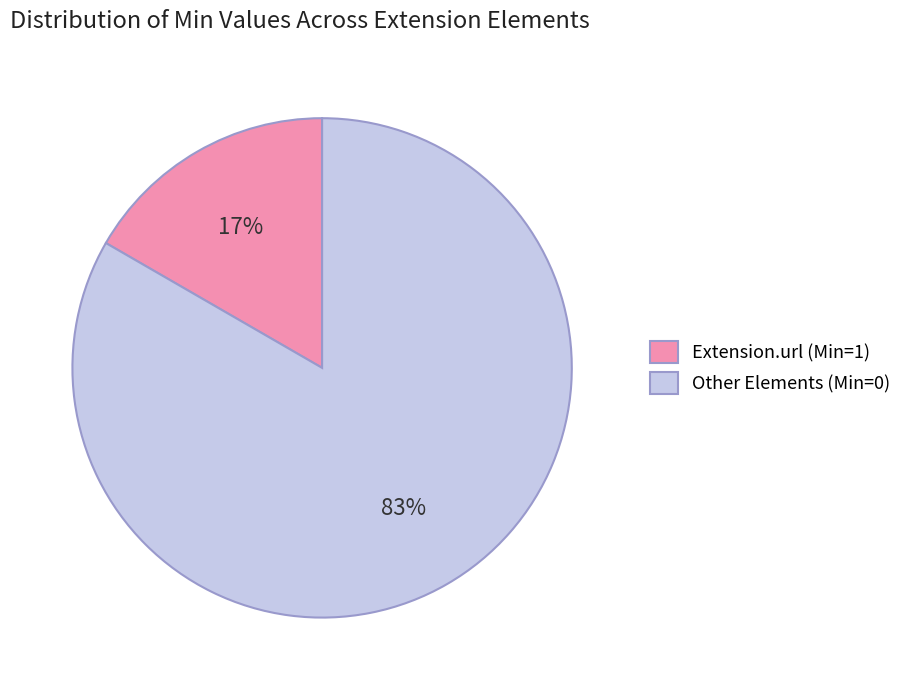

How many segments does this pie chart have?

2